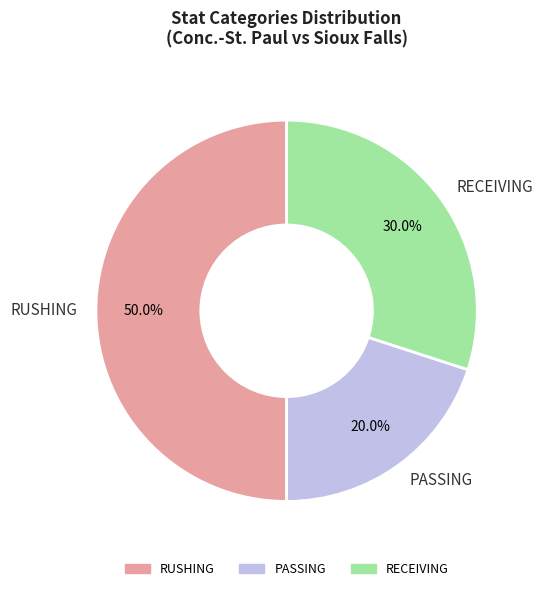

To the nearest percent, what is the difference between the largest and smallest slice percentages?

30%